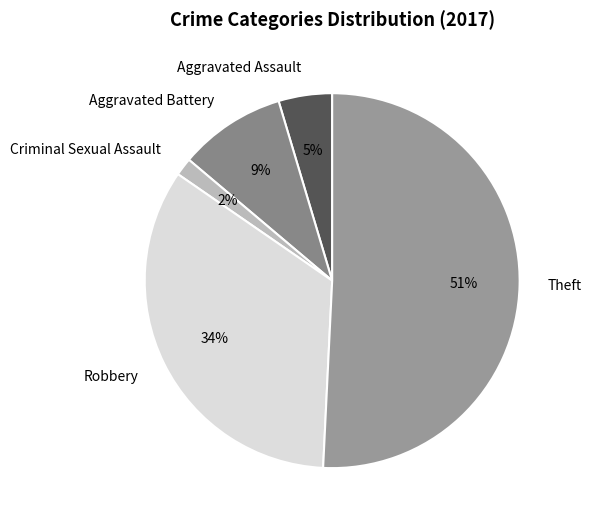

Which has a higher value, Criminal Sexual Assault or Aggravated Battery?

Aggravated Battery